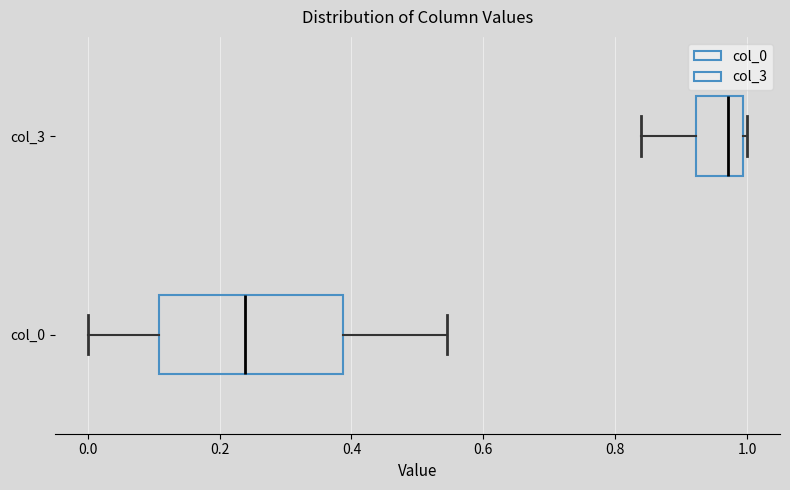

Reading bottom to top, read every box against the x-axis: the position of its median line, the range the box covers, and the ends of its whiskers. The values are not printed on the chart, so give them approximately, as read against the axis.

col_0: median 0.24, box 0.10 to 0.38, whiskers 0.00 to 0.54
col_3: median 0.98, box 0.92 to 1.00, whiskers 0.84 to 1.00